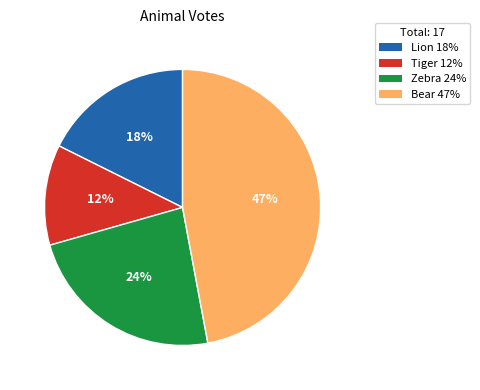

What is the smallest slice in the pie chart?

Tiger